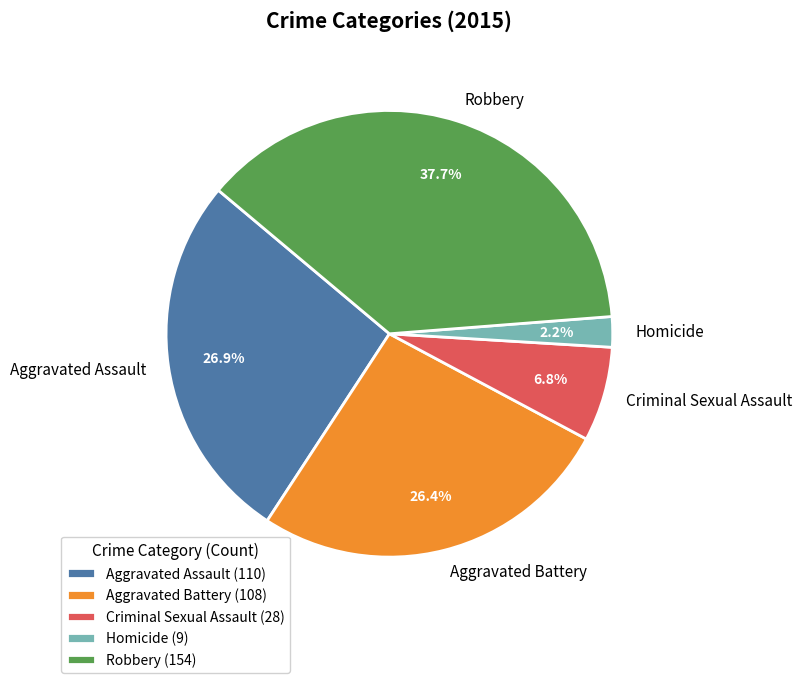

Which slice is the smallest?

Homicide